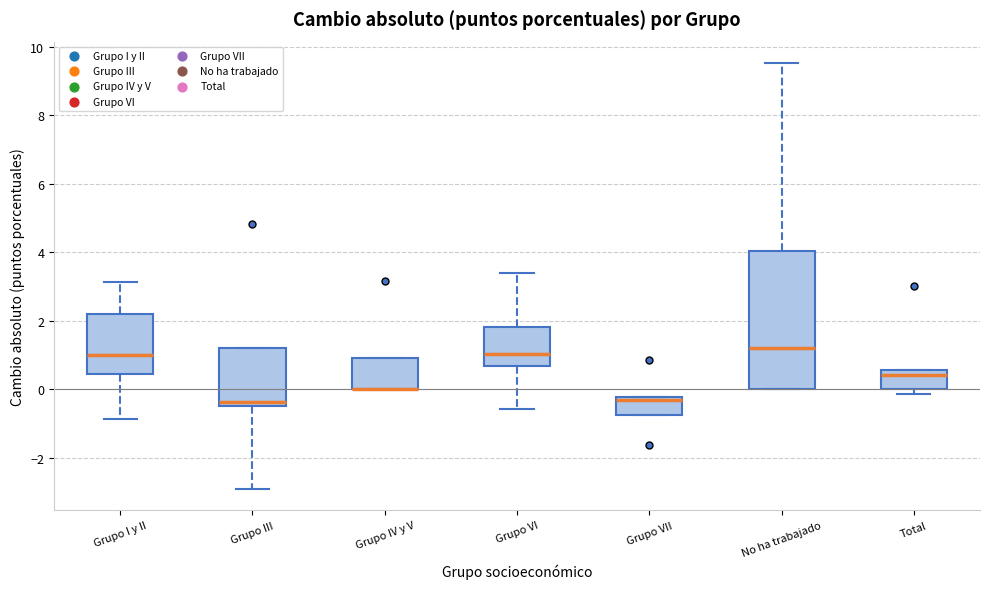

Where does the upper whisker of the box for Grupo I y II end on the y-axis? The values are not printed on the chart, so give them approximately, as read against the axis.

3.2